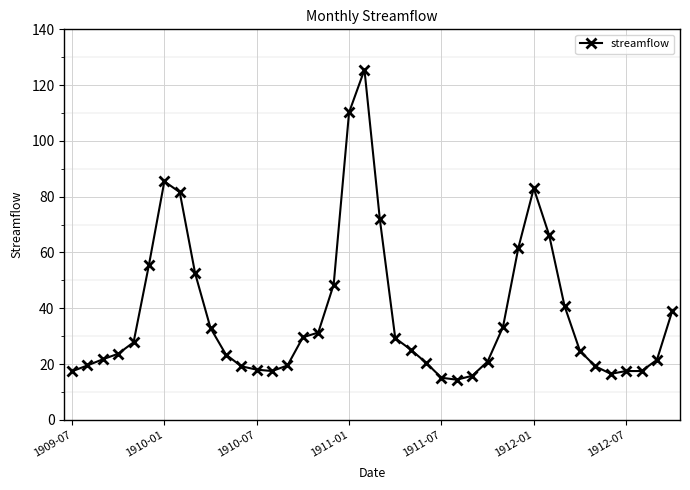

What is the minimum value shown in the chart?

14.4